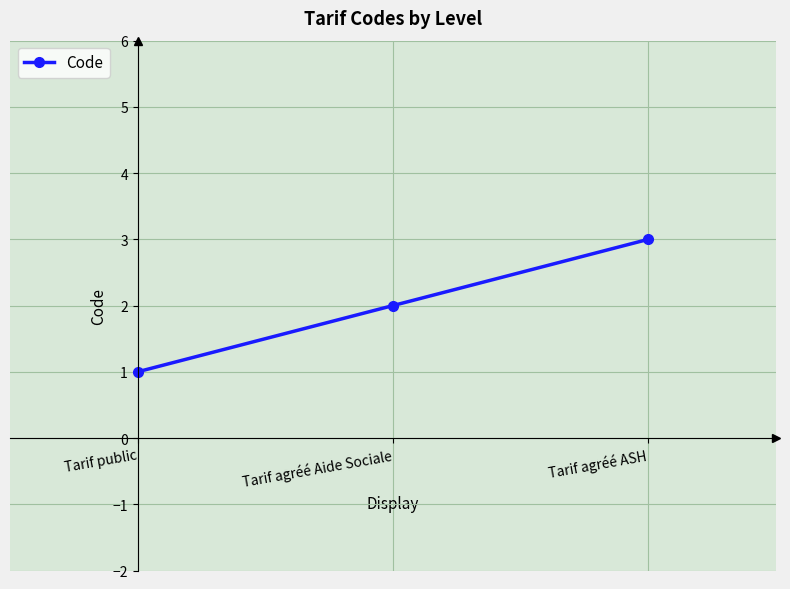

Rank the categories by value from lowest to highest.

Tarif public, Tarif agréé Aide Sociale, Tarif agréé ASH